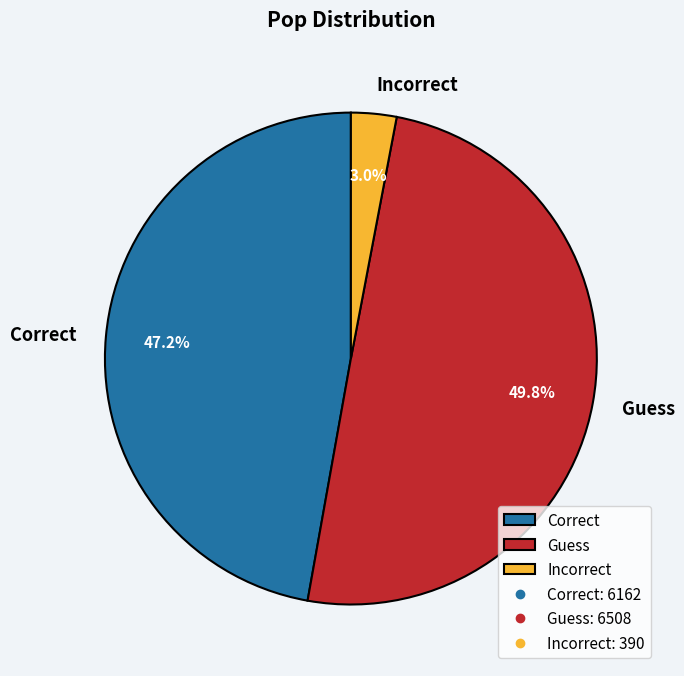

Count the number of slices in the pie.

3